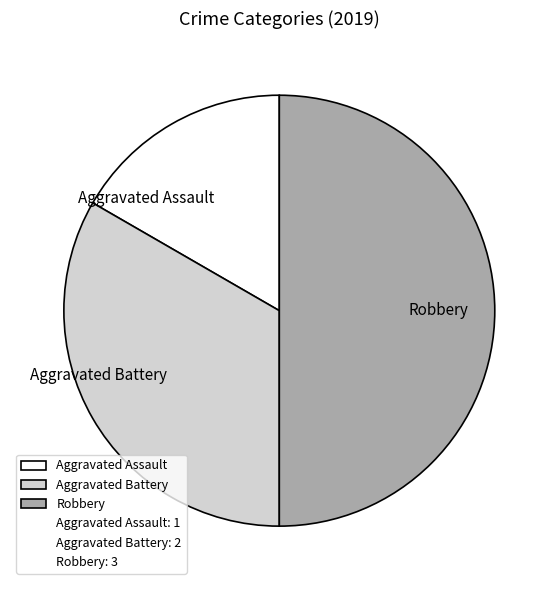

Does Aggravated Assault account for over 50% of the chart?

No